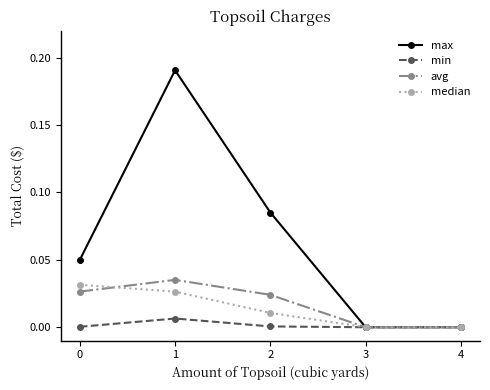

How many max values are between 0 and 1?

5